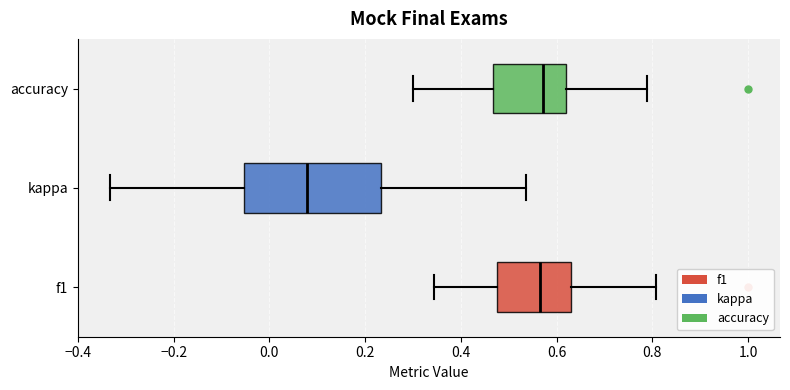

Comparing the boxes themselves (not the whiskers), which one is the widest?

kappa